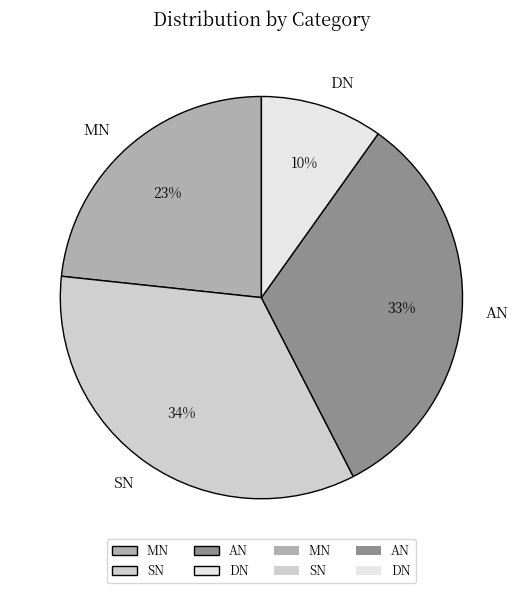

The AN slice represents 33% of the pie. True or false?

True